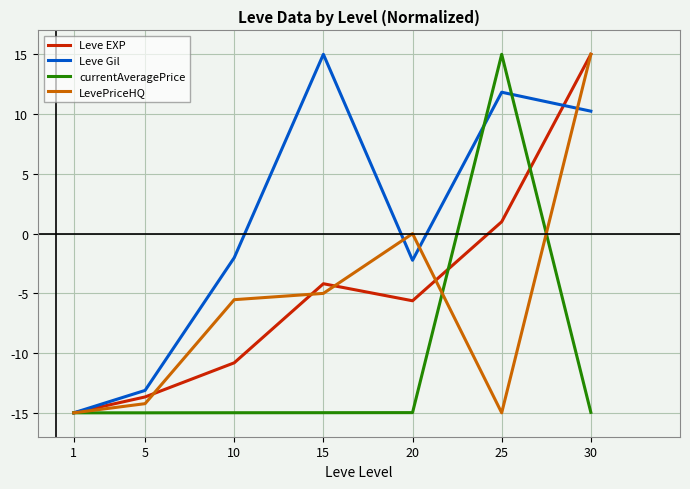

What is the total value across all series at 10?

-33.4